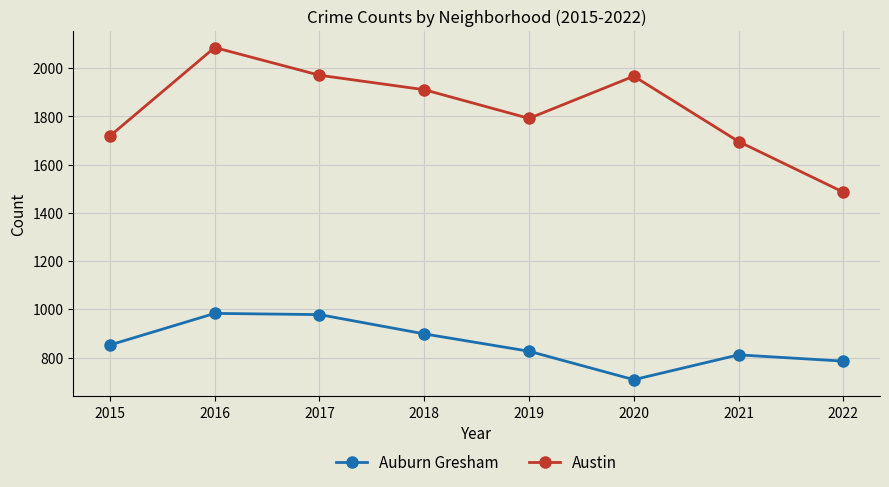

Which series changed the most between 2015 and 2021?

Auburn Gresham